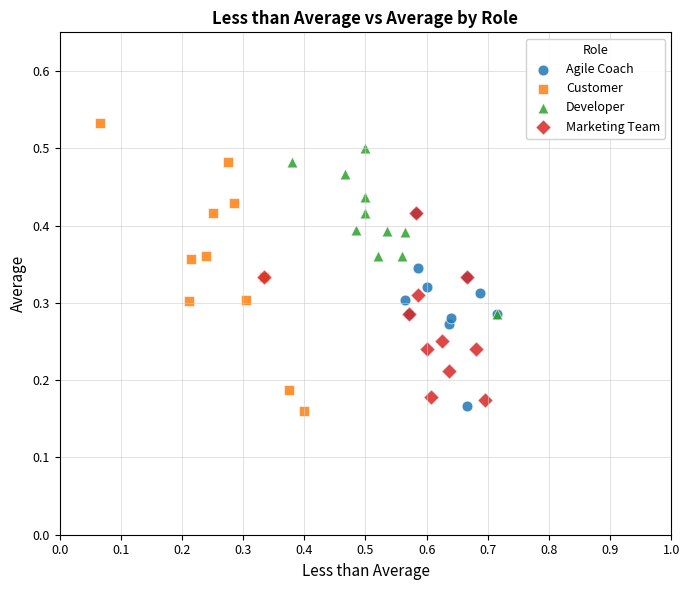

What are all the series names shown in the legend?

Agile Coach, Customer, Developer, Marketing Team